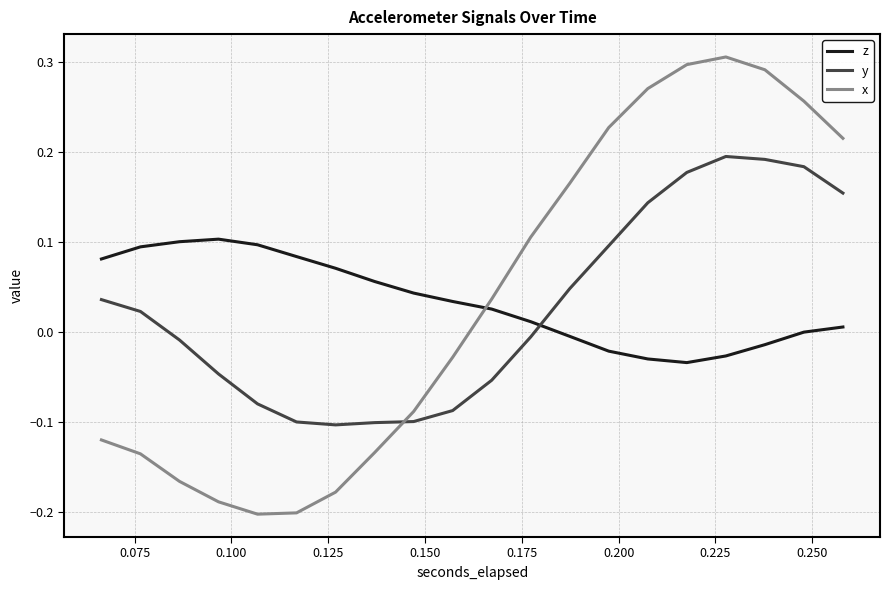

Which series has the largest range (max minus min)?

x